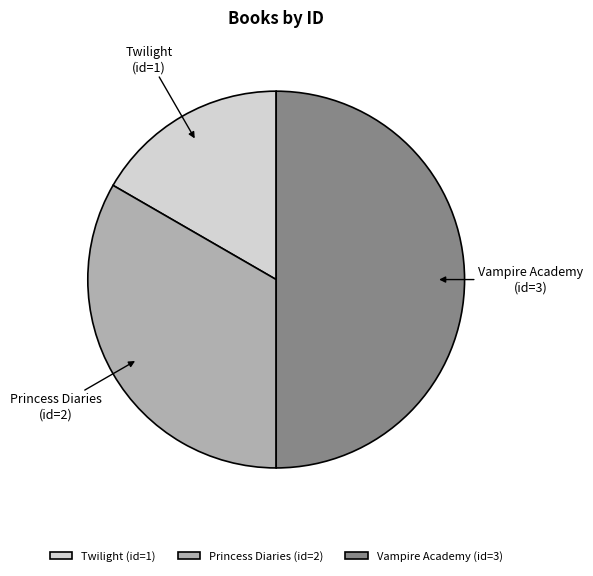

Does Princess Diaries represent more than half of the total?

No